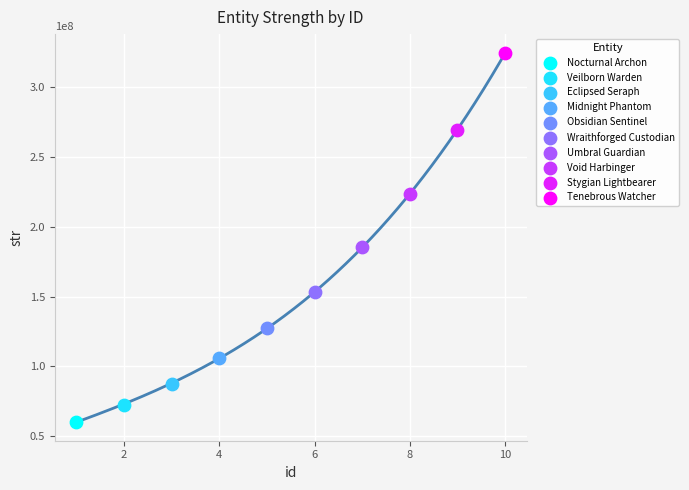

What are all the series names shown in the legend?

Nocturnal Archon, Veilborn Warden, Eclipsed Seraph, Midnight Phantom, Obsidian Sentinel, Wraithforged Custodian, Umbral Guardian, Void Harbinger, Stygian Lightbearer, Tenebrous Watcher